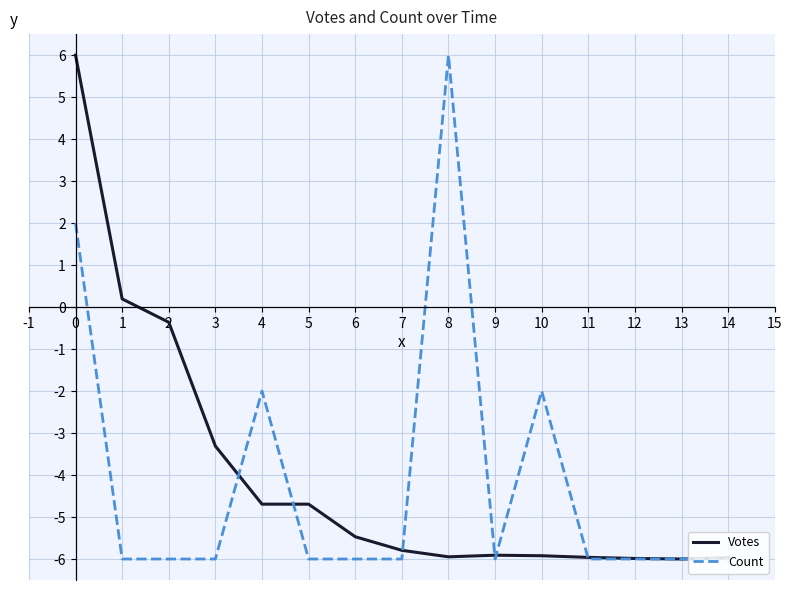

What is the total value across all series at 6?

-11.5